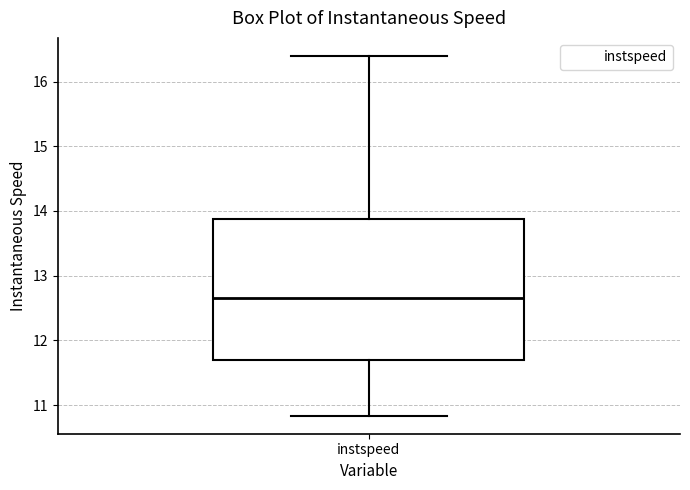

Transcribe this box plot: give where the median line is, the range the box spans, and where the two whiskers end, as read against the y-axis. The values are not printed on the chart, so give them approximately, as read against the axis.

median 12.7, box 11.7 to 13.9, whiskers 10.8 to 16.4